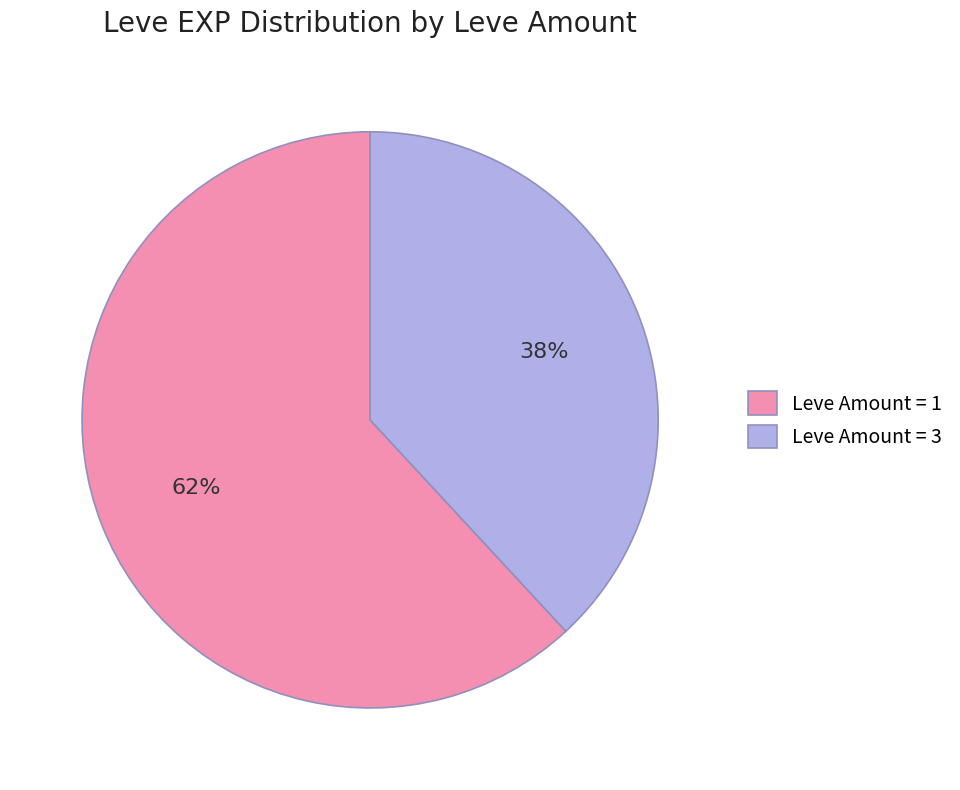

How many slices are in this pie chart?

2